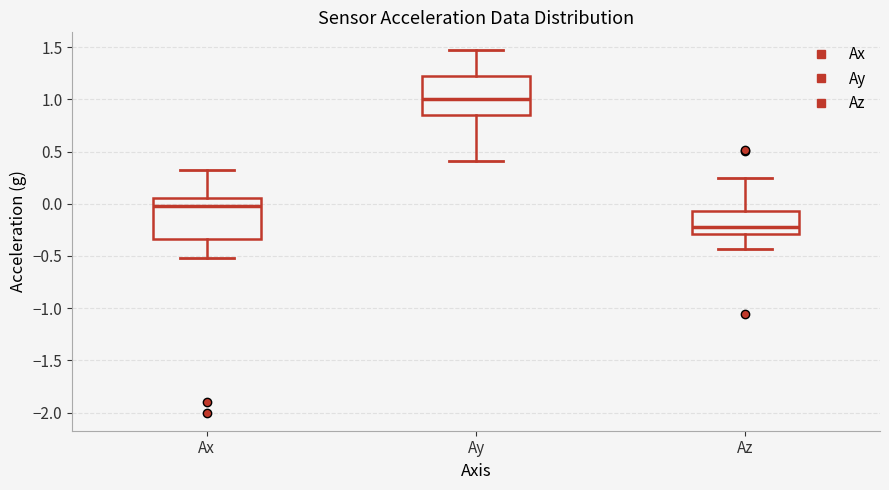

Where is the lower edge of the box for Az on the y-axis? The values are not printed on the chart, so give them approximately, as read against the axis.

-0.30